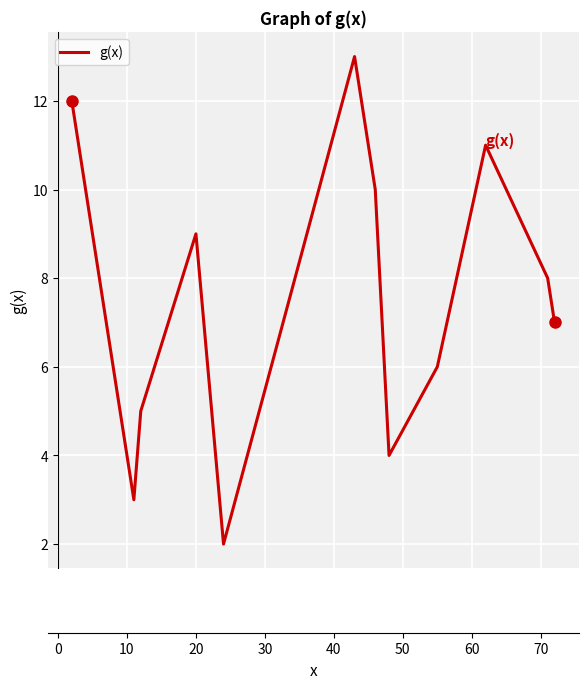

Reading left to right, extract all data points from this chart.

12	3	5	9	2	13	10	4	6	11	8	7